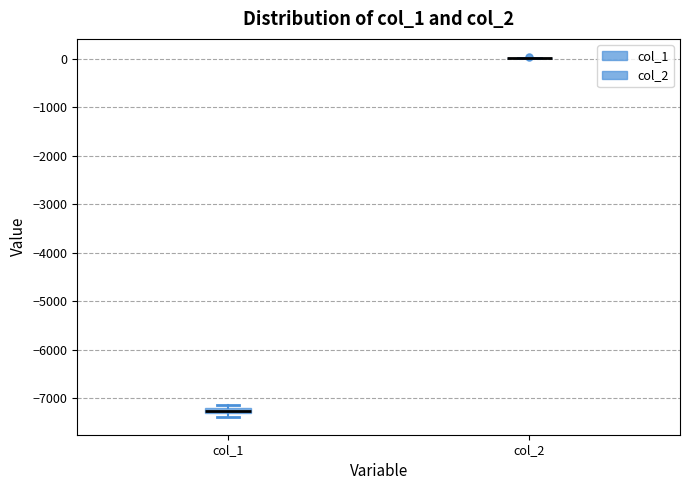

Comparing the boxes themselves (not the whiskers), which one is the tallest?

col_1